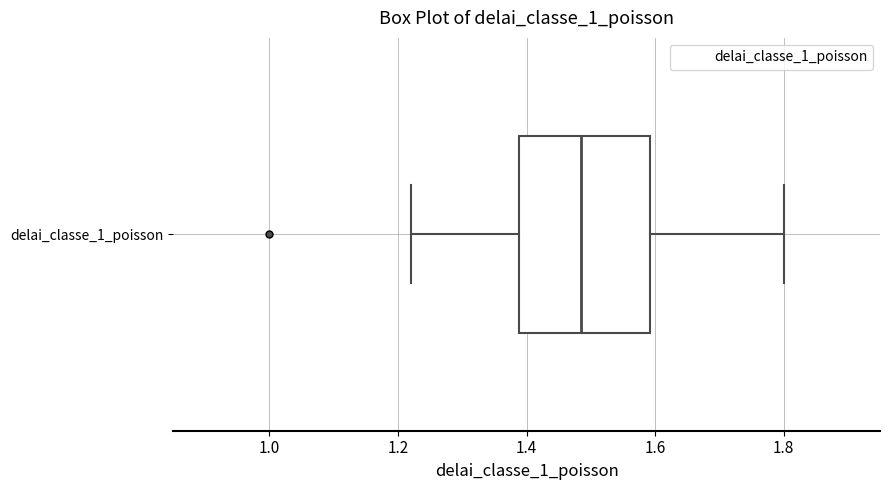

Read this box plot against the x-axis: the position of the median line, the range covered by the box, and the ends of both whiskers. The values are not printed on the chart, so give them approximately, as read against the axis.

median 1.48, box 1.38 to 1.60, whiskers 1.22 to 1.80